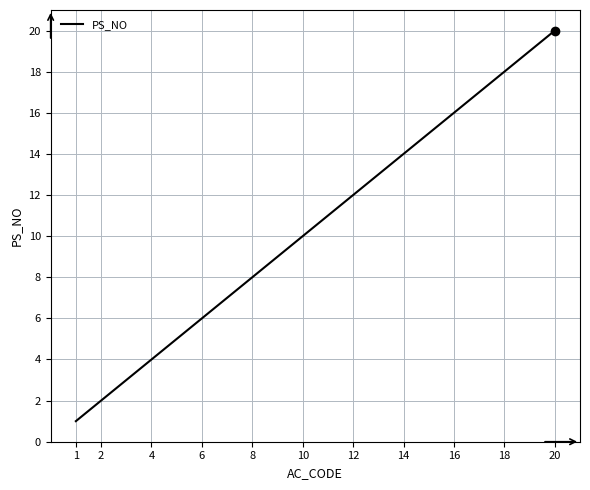

Reading right to left, list all the values displayed in this chart.

20	19	18	17	16	15	14	13	12	11	10	9	8	7	6	5	4	3	2	1